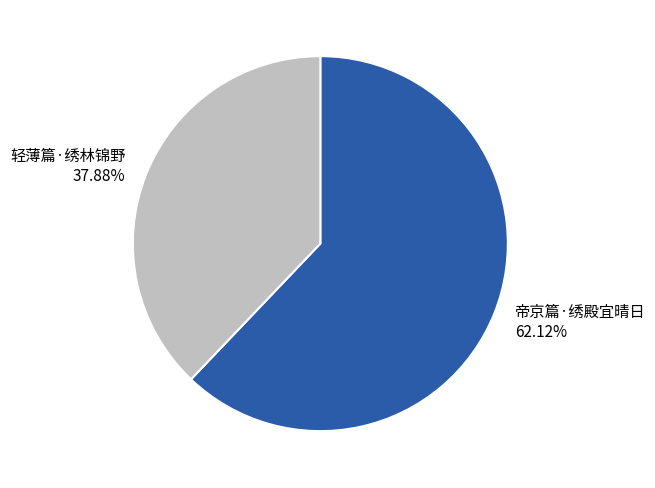

What is the majority slice?

帝京篇·绣殿宜晴日